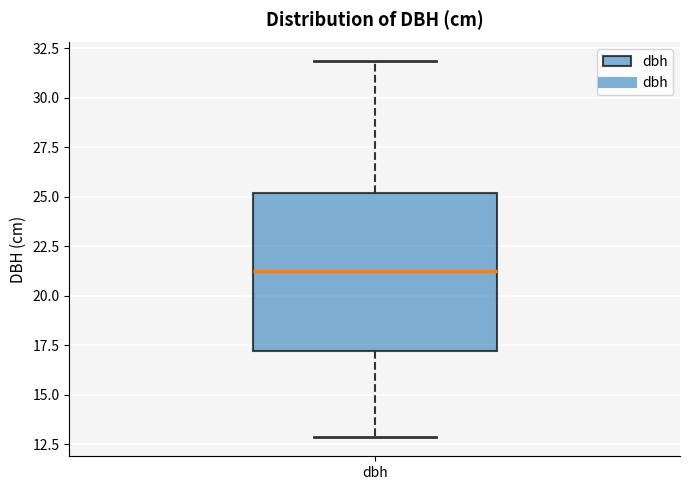

Transcribe this box plot: give where the median line is, the range the box spans, and where the two whiskers end, as read against the y-axis. The values are not printed on the chart, so give them approximately, as read against the axis.

median 21.5, box 17.0 to 25.0, whiskers 13.0 to 32.0